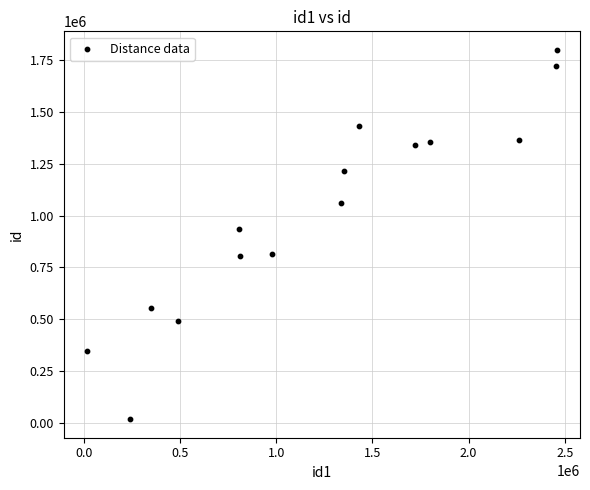

What Y value in the scatter plot is closest to 908289?

937116